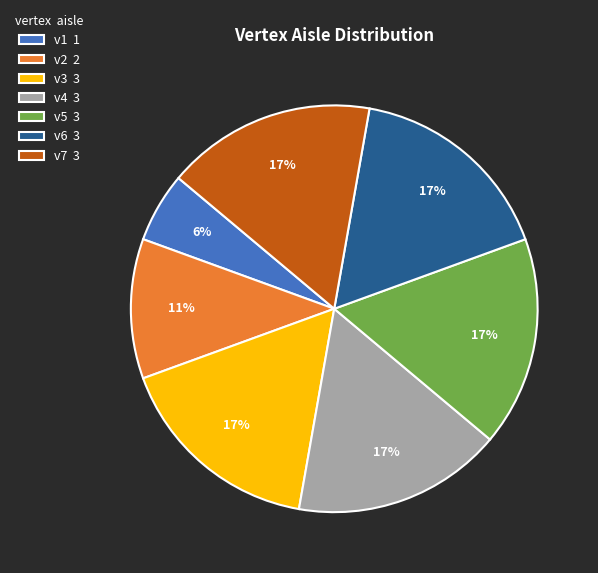

Is it true that v7 is 17% of the pie?

True